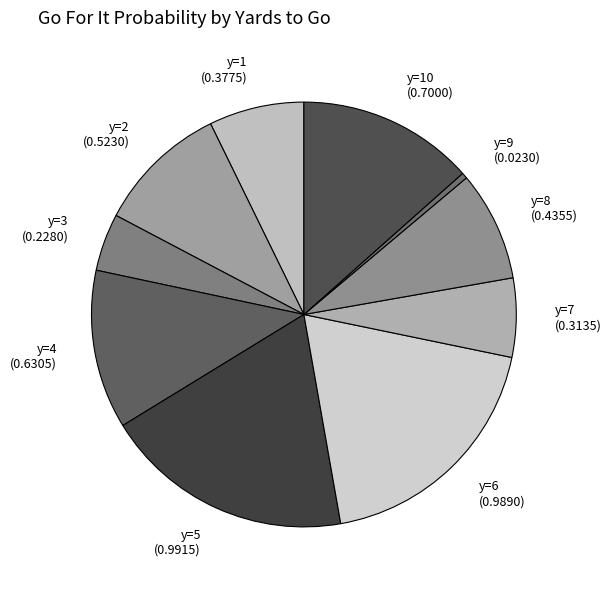

Count the number of slices in the pie.

10